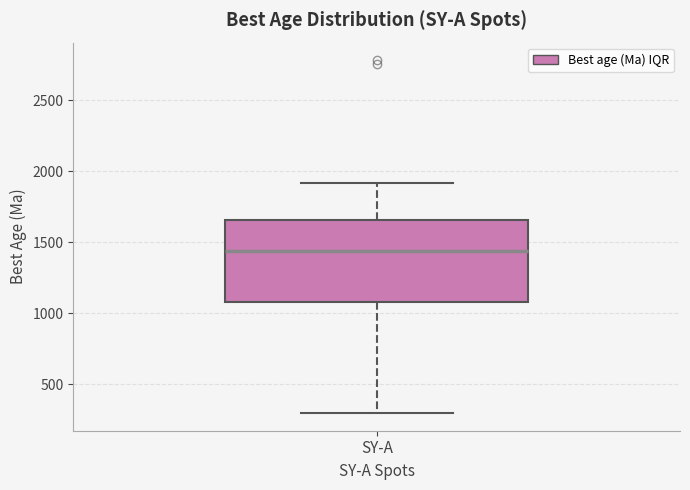

Transcribe this box plot: give where the median line is, the range the box spans, and where the two whiskers end, as read against the y-axis. The values are not printed on the chart, so give them approximately, as read against the axis.

median 1450, box 1100 to 1650, whiskers 300 to 1900